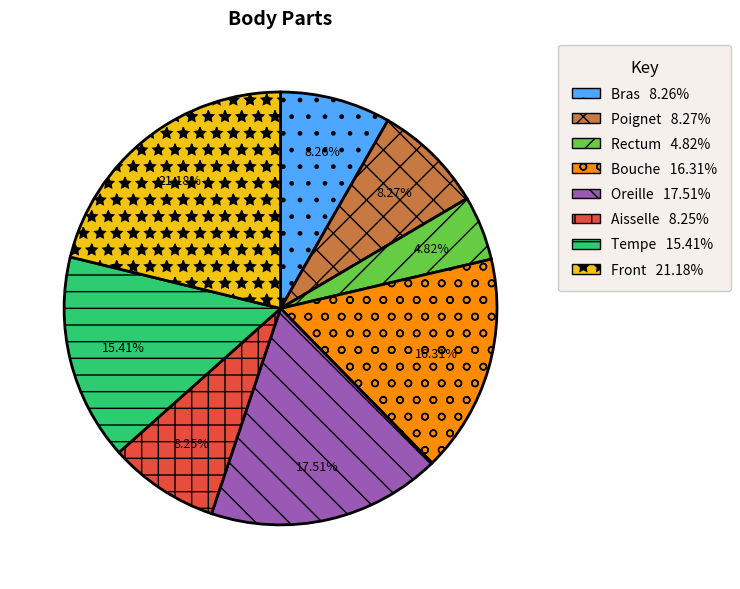

How many segments does this pie chart have?

8